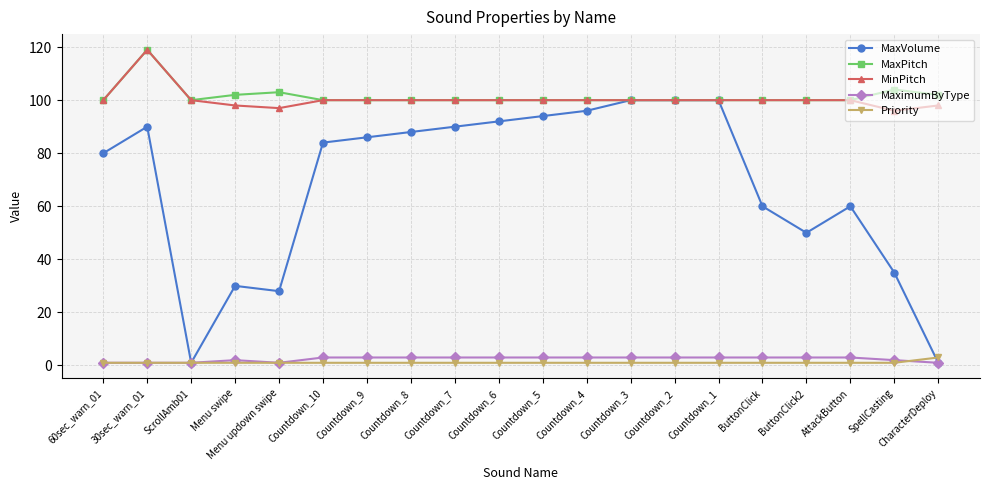

How many categories are shown in the chart?

20